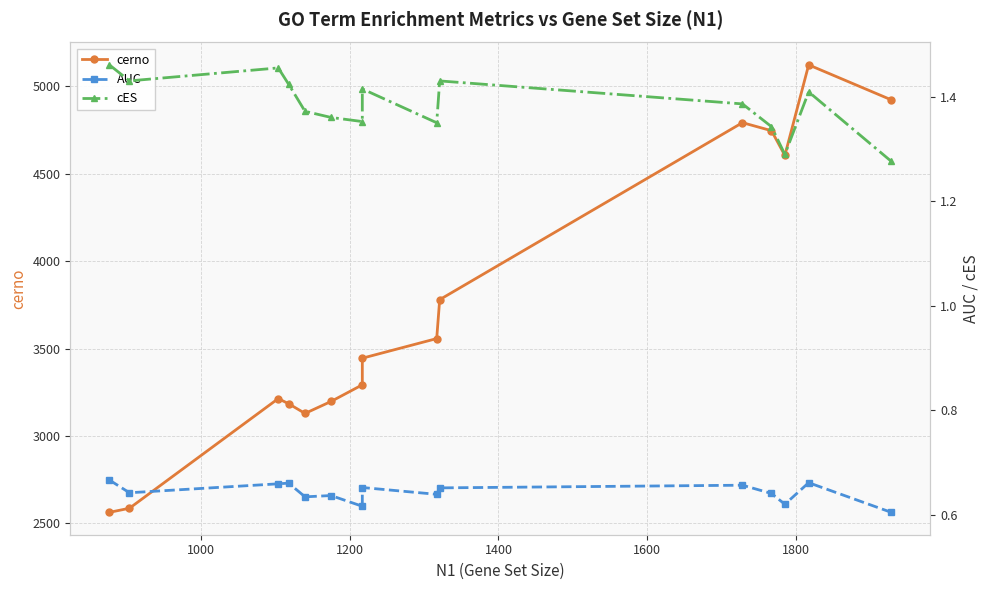

Which has a higher value, 1000 or 1600?

1600